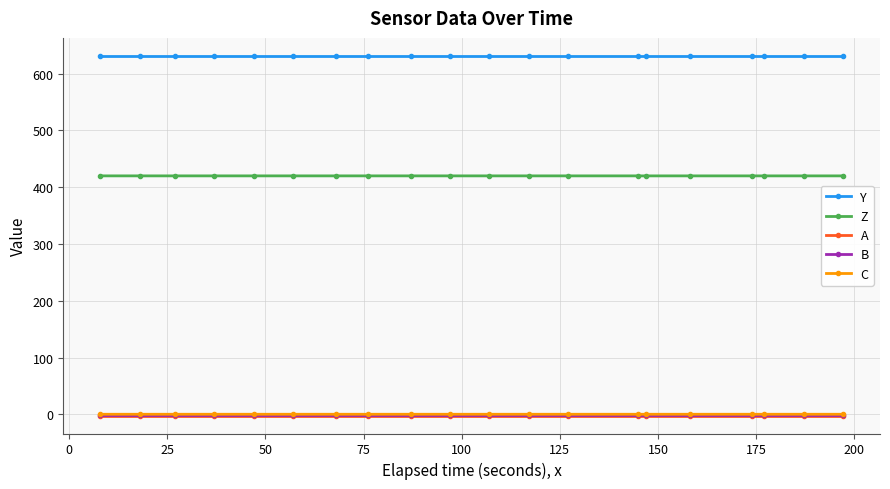

What is the greatest value displayed?

631.1